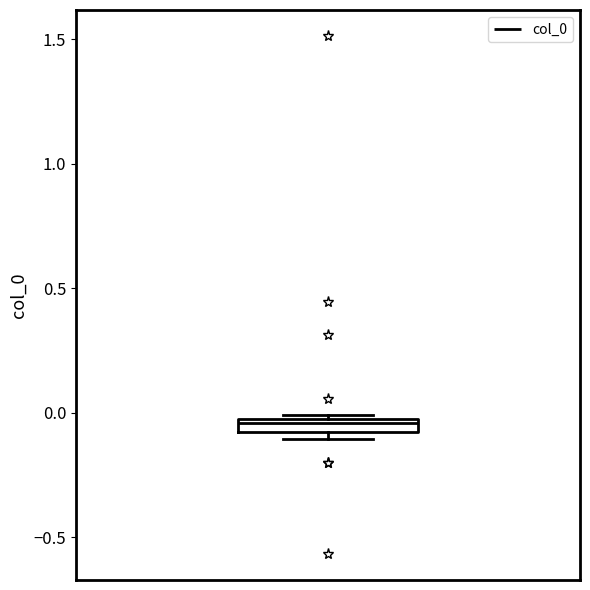

Where is the upper edge of the box on the y-axis? The values are not printed on the chart, so give them approximately, as read against the axis.

0.00